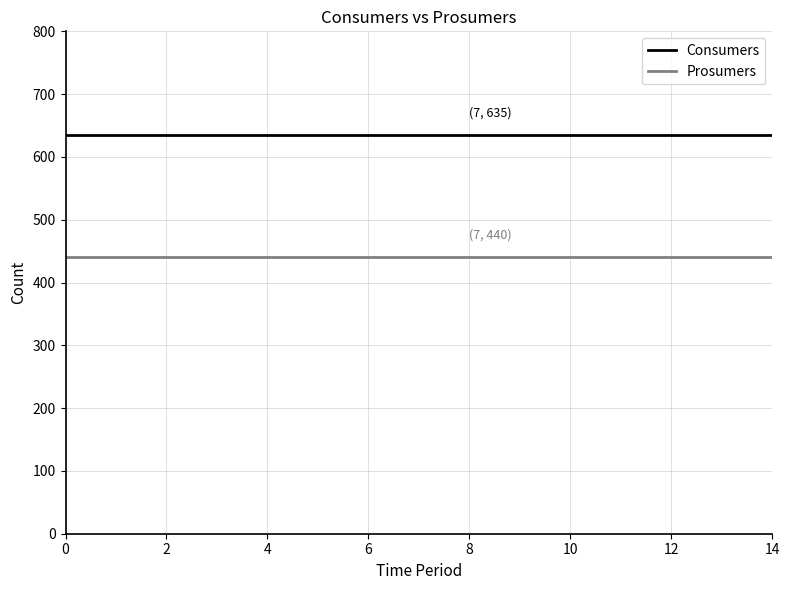

What is the average value of the Prosumers series?

440